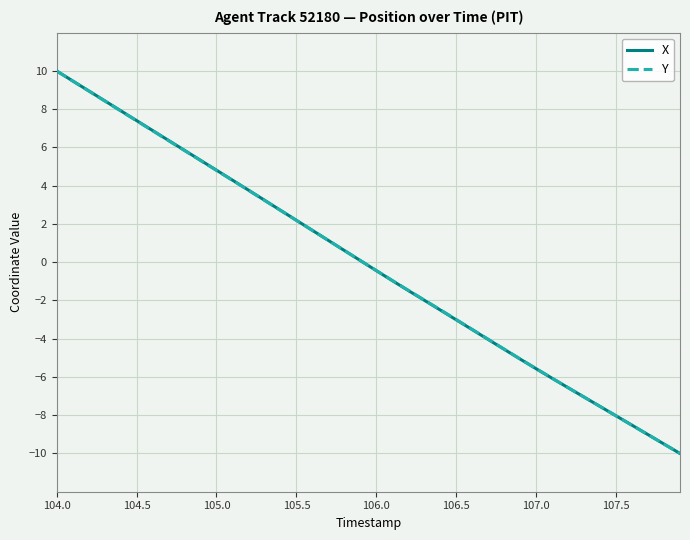

What is the minimum value shown in the chart?

-10.0